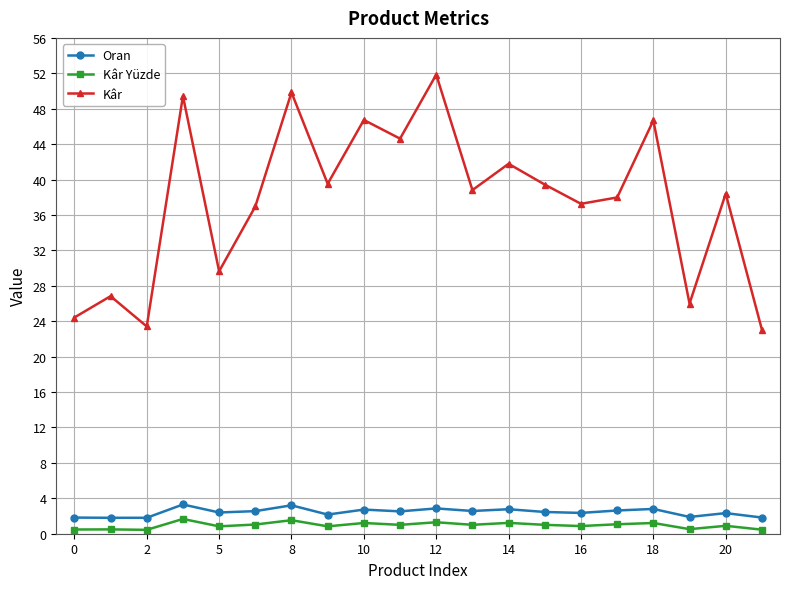

In Kâr Yüzde, how many points are higher than both neighbors (excluding endpoints)?

8